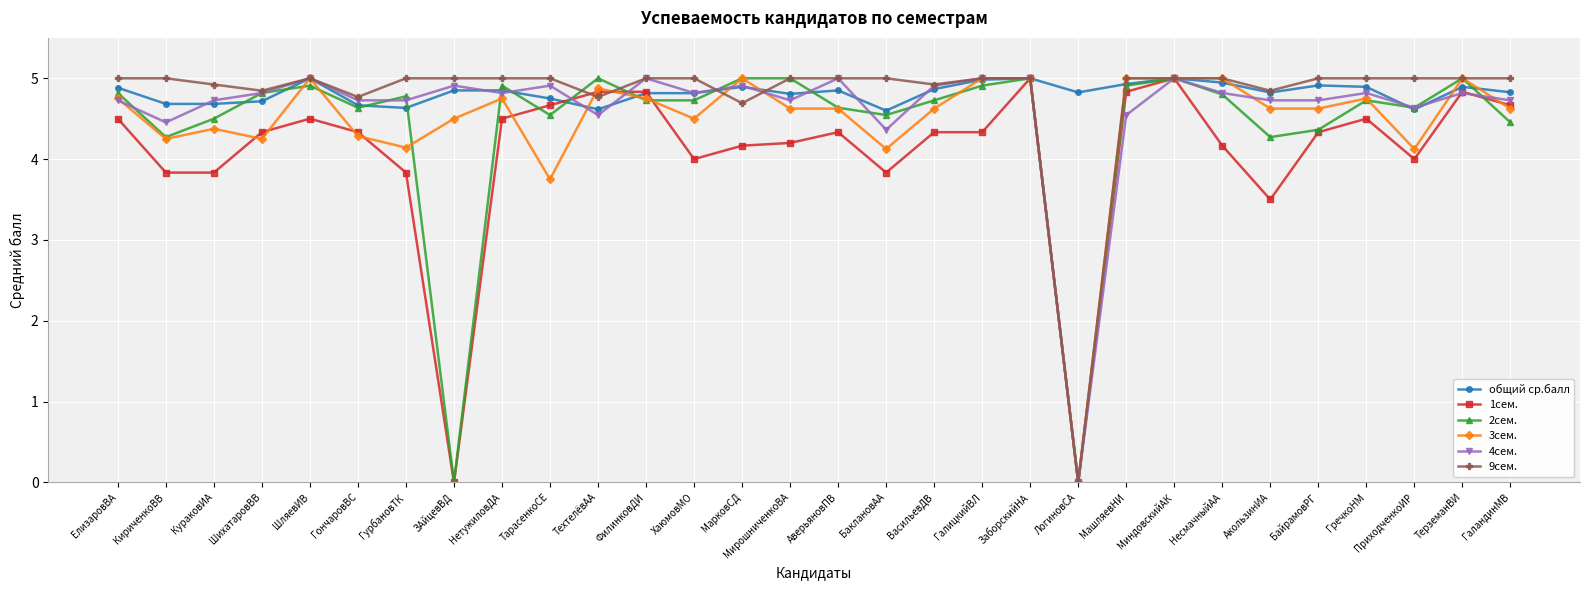

What is the greatest value displayed?

5.0